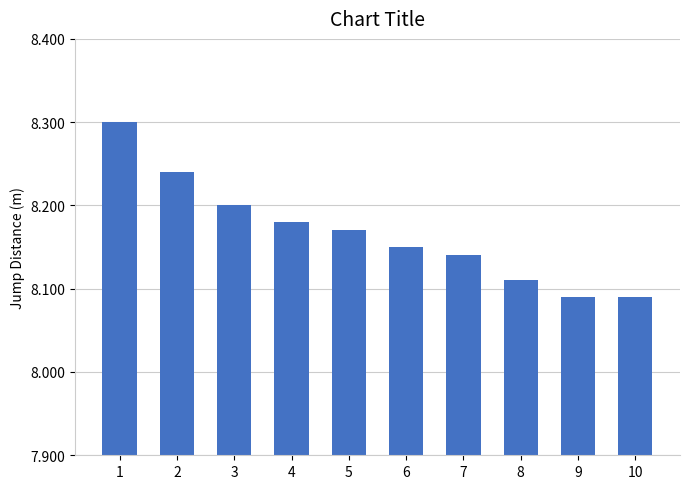

Does the chart contain any negative values?

No